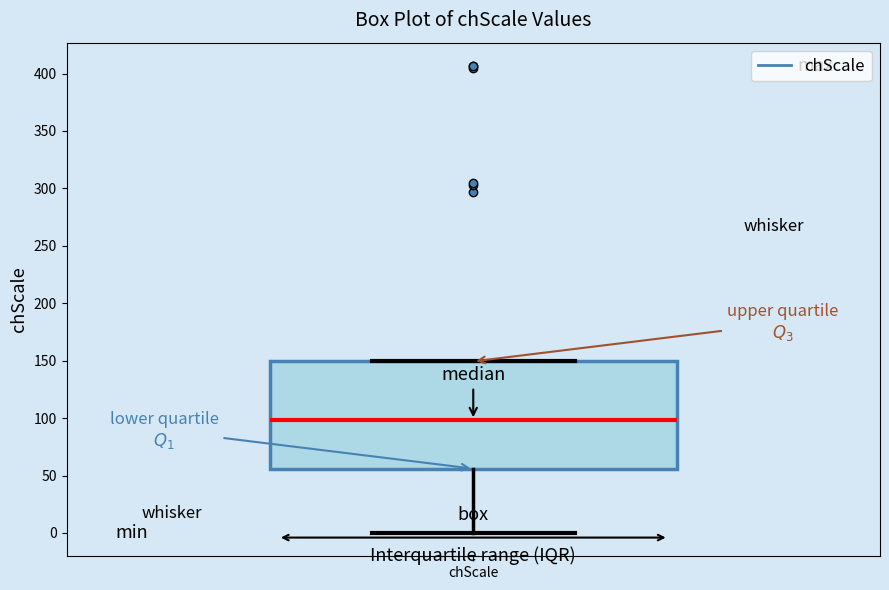

Read this box plot against the y-axis: the position of the median line, the range covered by the box, and the ends of both whiskers. The values are not printed on the chart, so give them approximately, as read against the axis.

median 100, box 55 to 150, whiskers 0 to 150